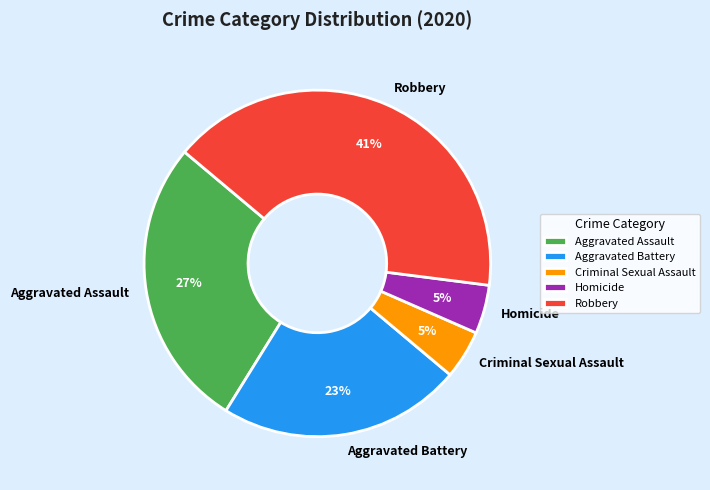

What is the largest slice in the pie chart?

Robbery